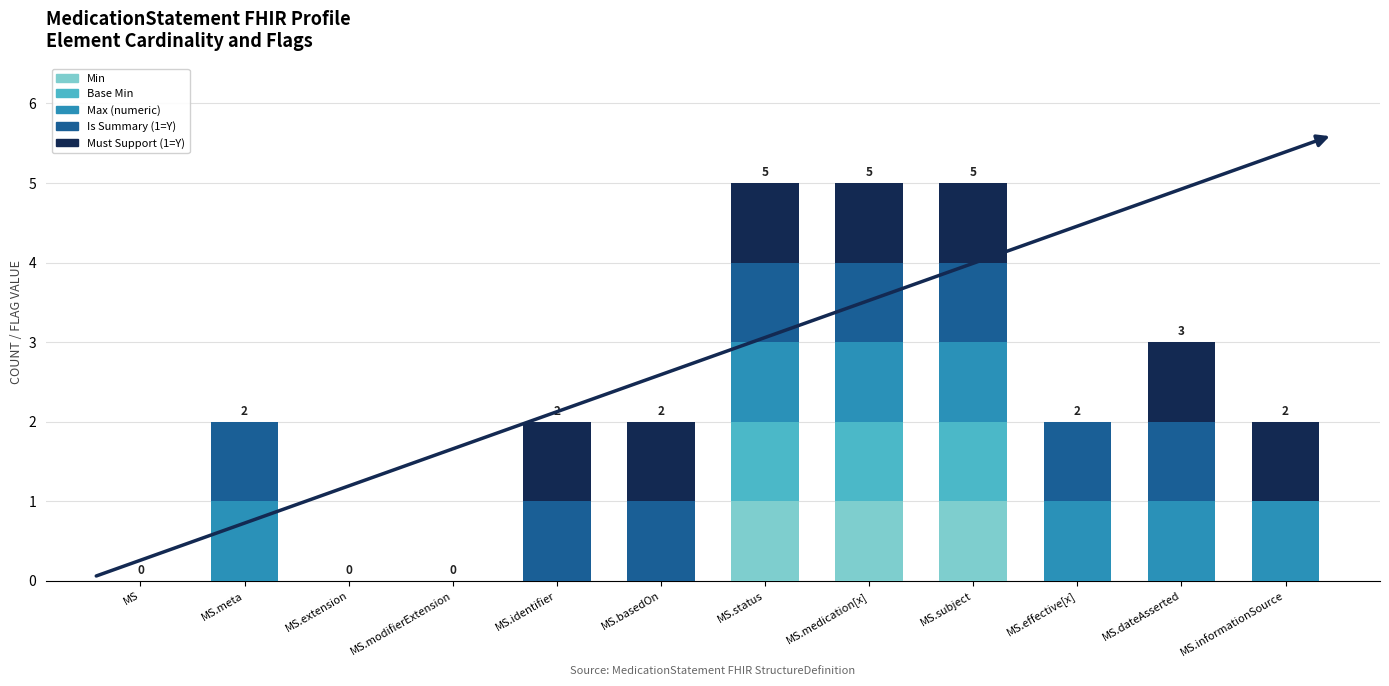

What are all the series names shown in the legend?

Min, Base Min, Max (numeric), Is Summary (1=Y), Must Support (1=Y)